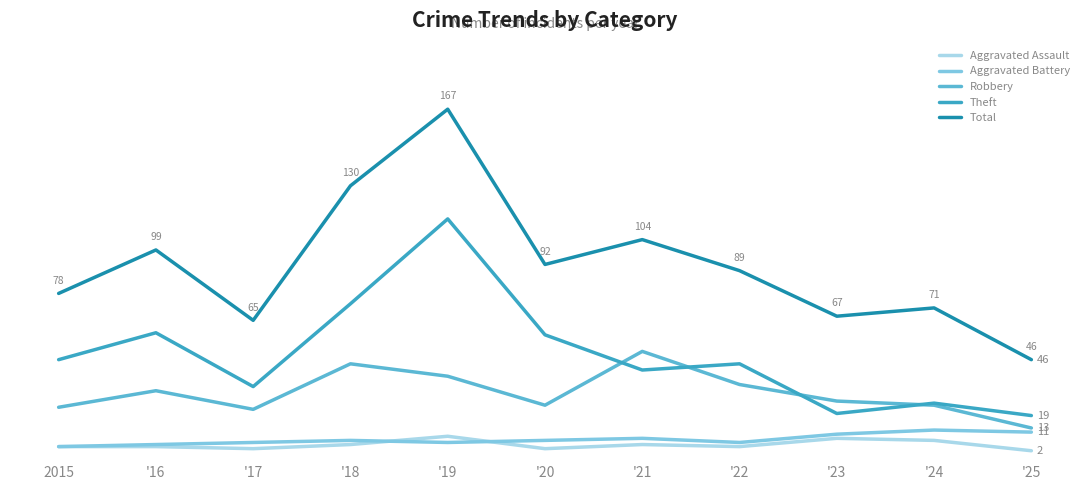

What is the difference between the highest and lowest values at '16?

95